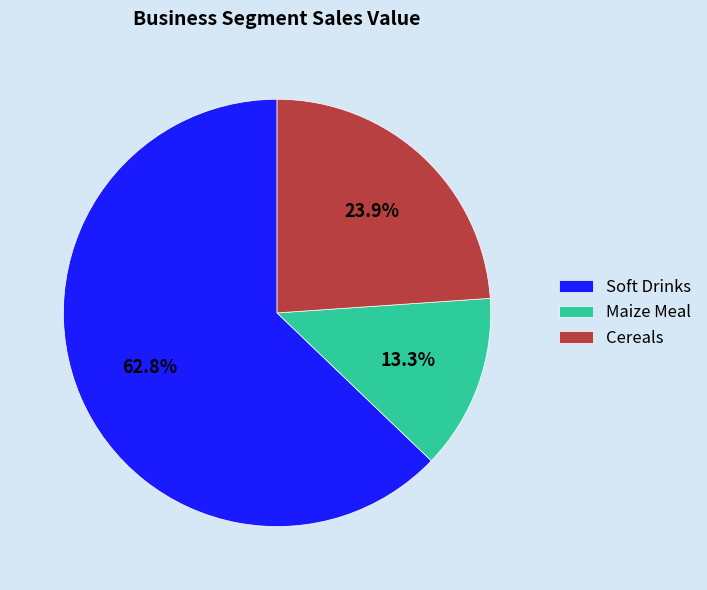

What percentage is the Cereals slice, to the nearest percent?

24%